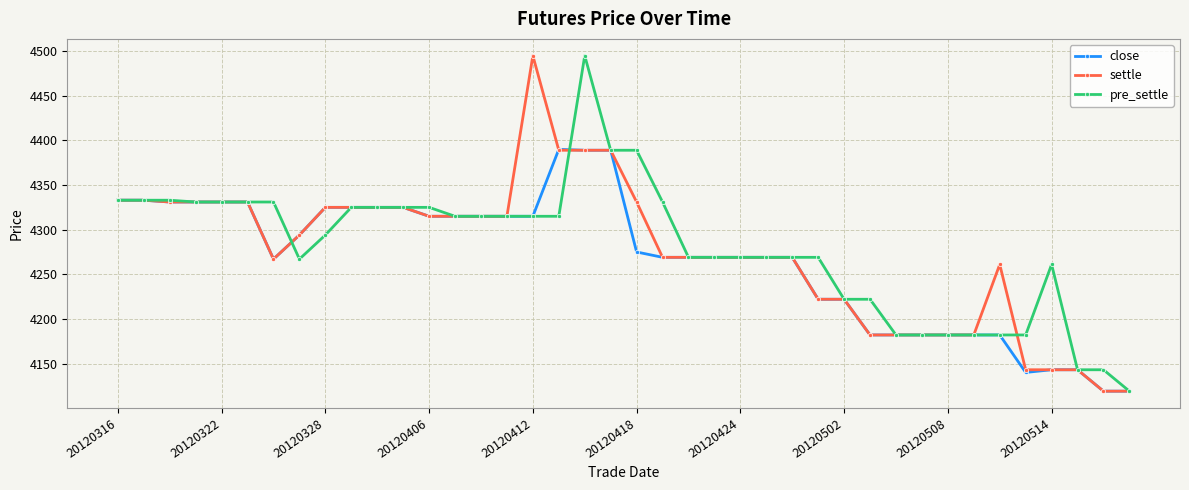

What is the smallest value displayed?

4119